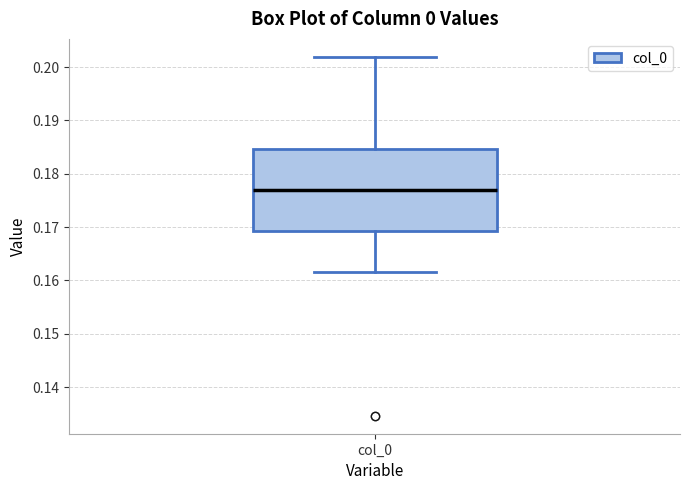

Transcribe this box plot: give where the median line is, the range the box spans, and where the two whiskers end, as read against the y-axis. The values are not printed on the chart, so give them approximately, as read against the axis.

median 0.177, box 0.169 to 0.185, whiskers 0.162 to 0.202